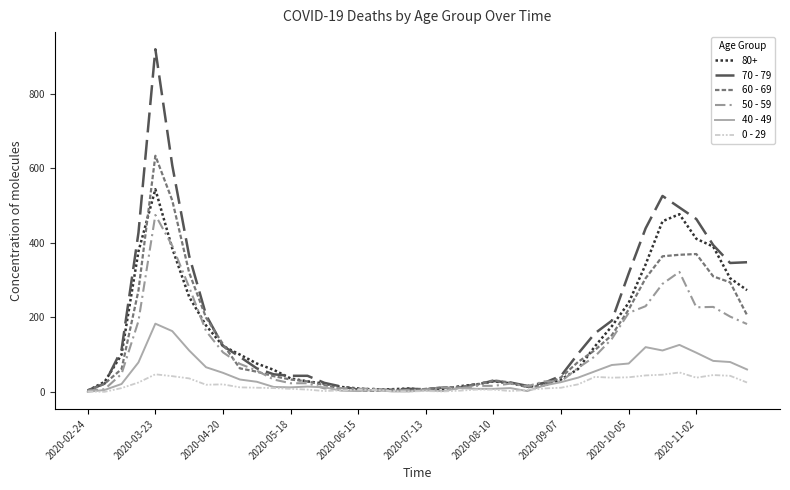

List the series in order of their peak value, lowest first.

0 - 29, 40 - 49, 50 - 59, 80+, 60 - 69, 70 - 79